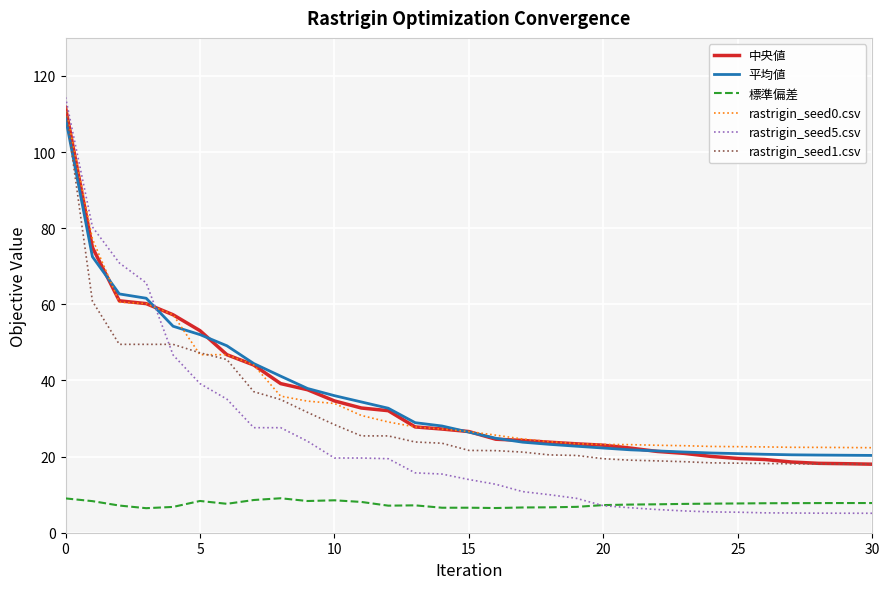

True or false: 中央値 and 標準偏差 cross at least once.

False